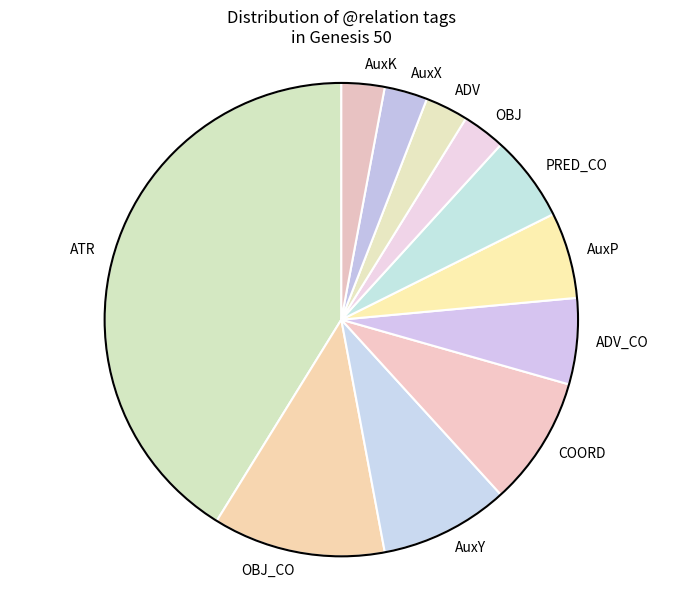

How many segments does this pie chart have?

11